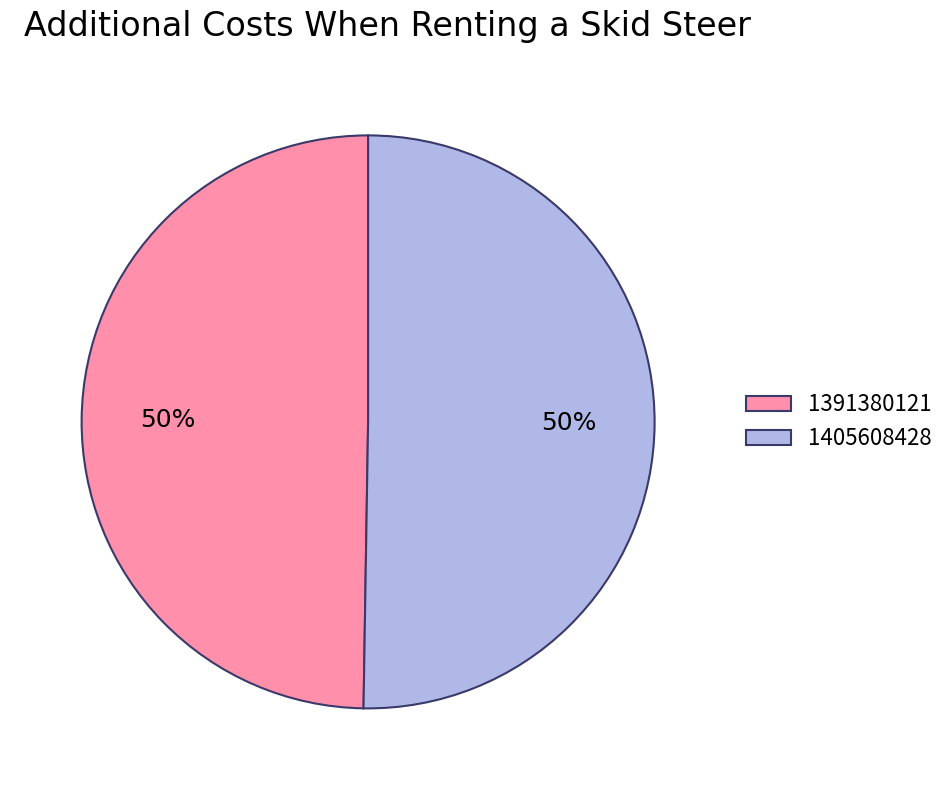

What is the ratio of the value at 1405608428 to the value at 1391380121?

1.0